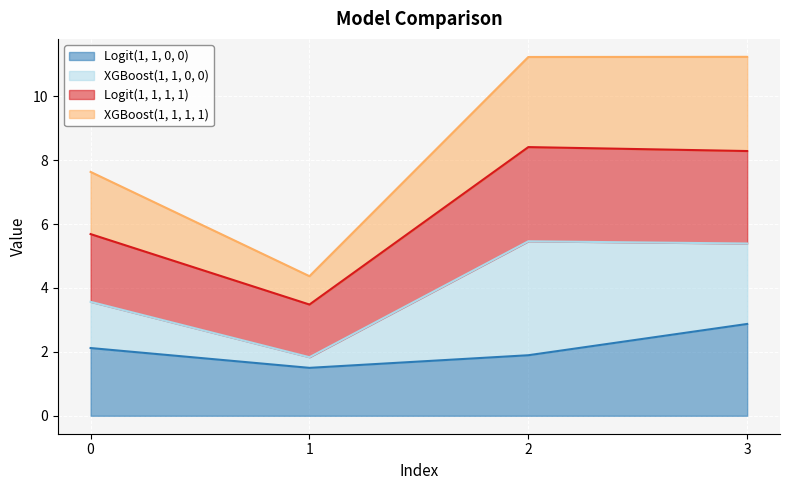

Which label corresponds to the largest value in the chart?

3